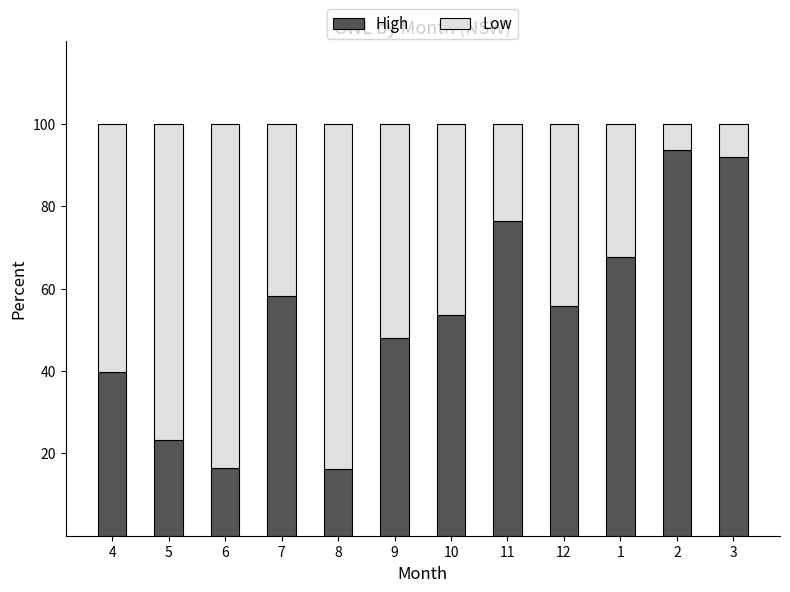

What is the total value across all series at 4?

100.0